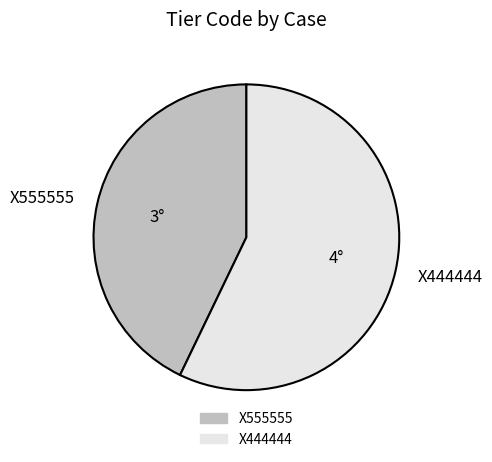

How many segments does this pie chart have?

2